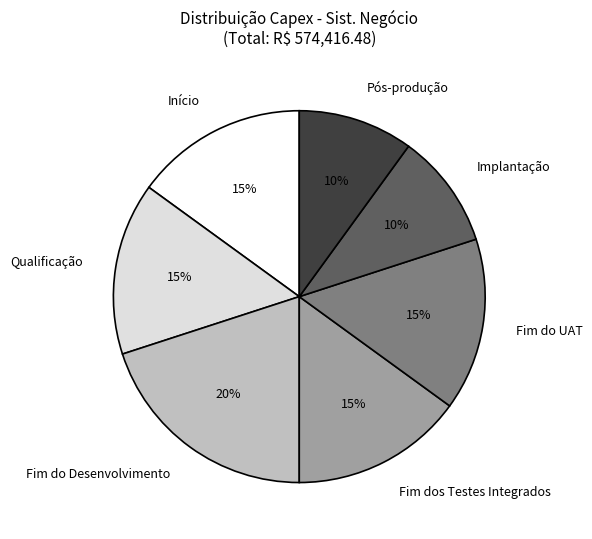

Does any single category account for the majority?

No